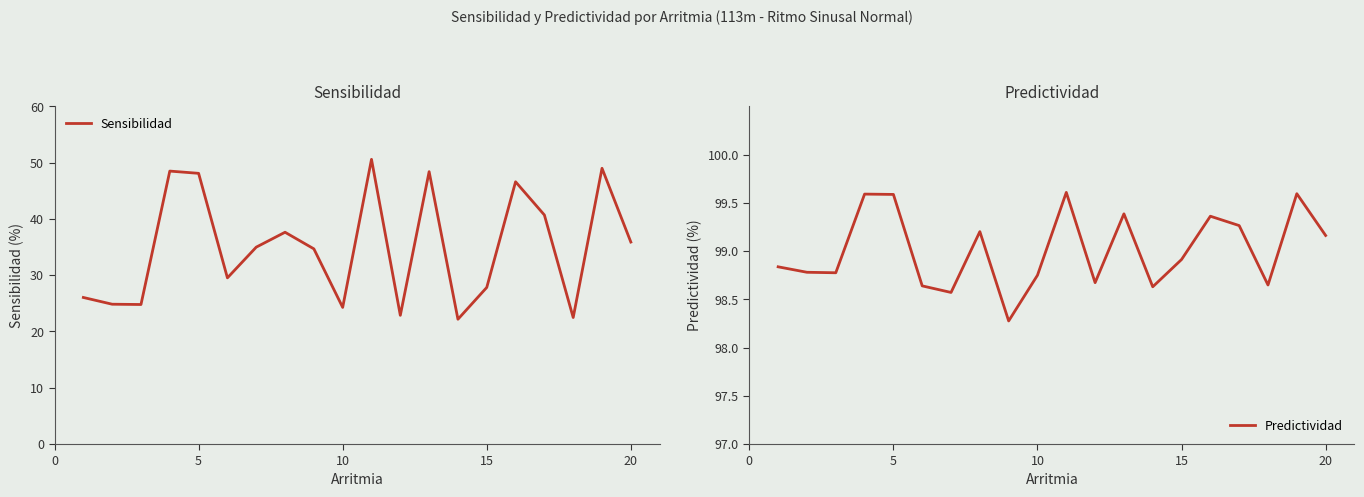

What is the lowest value of the Predictividad series?

98.3